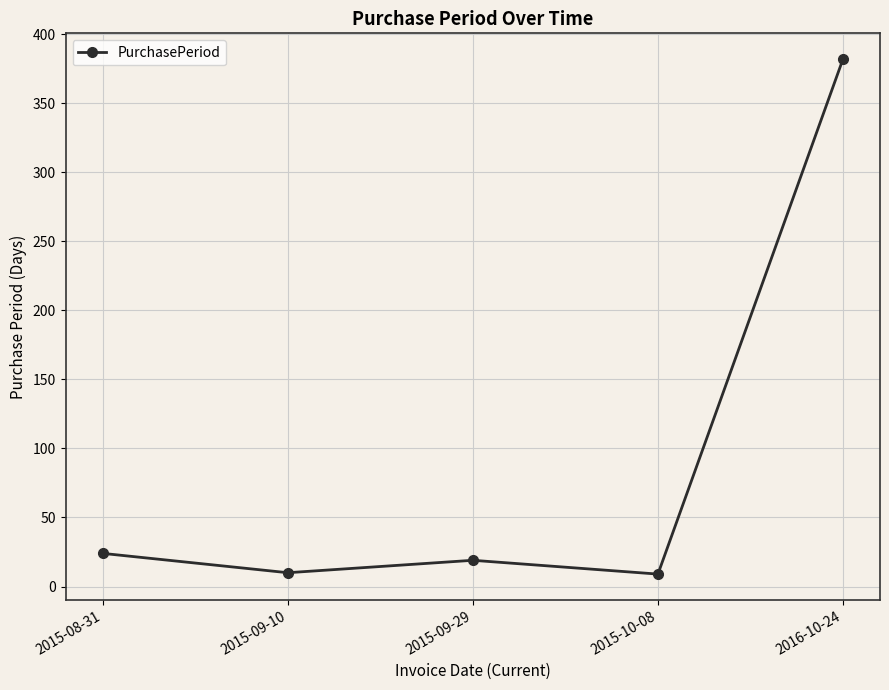

What is the sum of the values at 2015-10-08 and 2015-09-29?

28